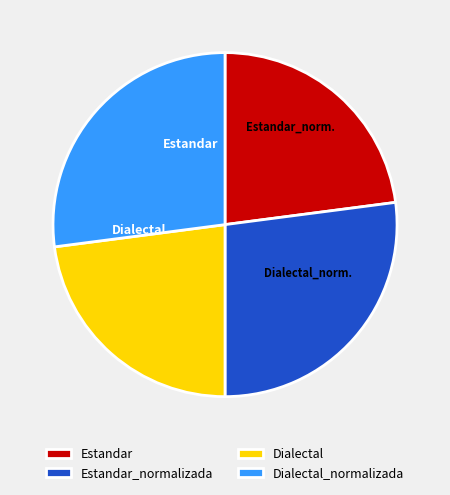

Approximately how many times larger is the value at Estandar compared to Dialectal_normalizada?

0.8